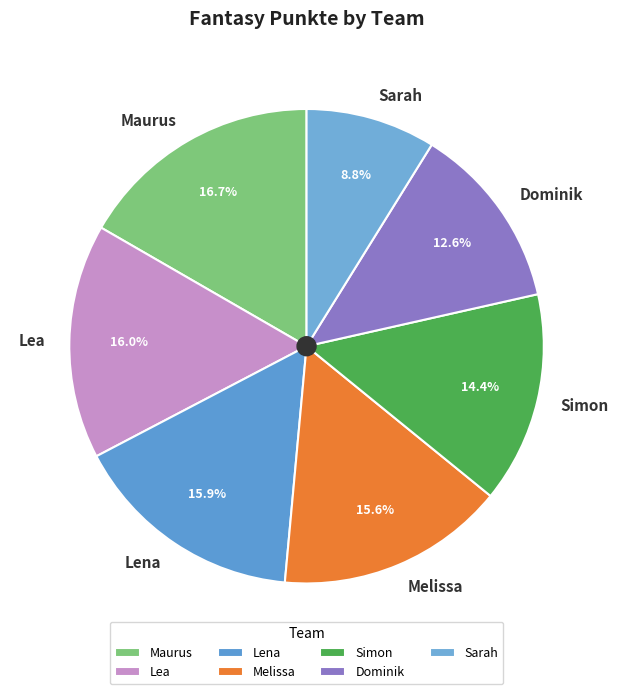

True or false: Sarah accounts for 22% of the total.

False